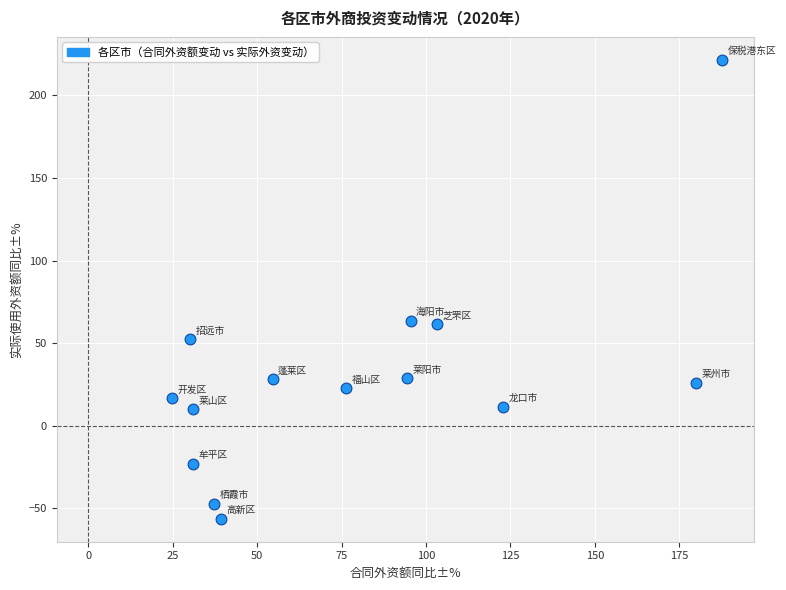

What is the range of X values (max minus min)?

162.9